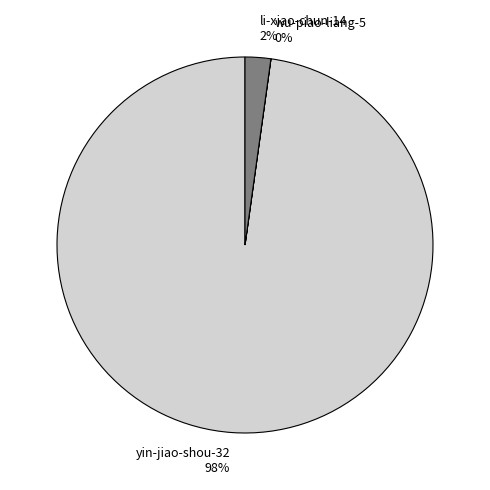

Is it true that yin-jiao-shou-32 is 90% of the pie?

False